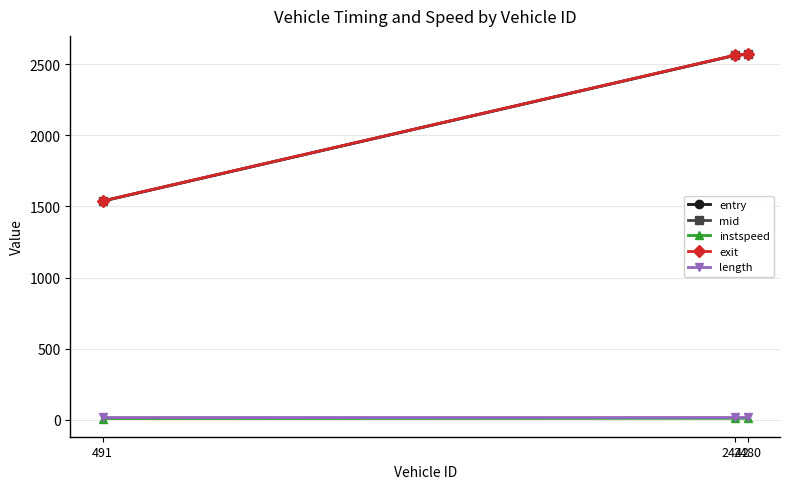

True or false: exit has a value of 3818.6 at 2442.

False